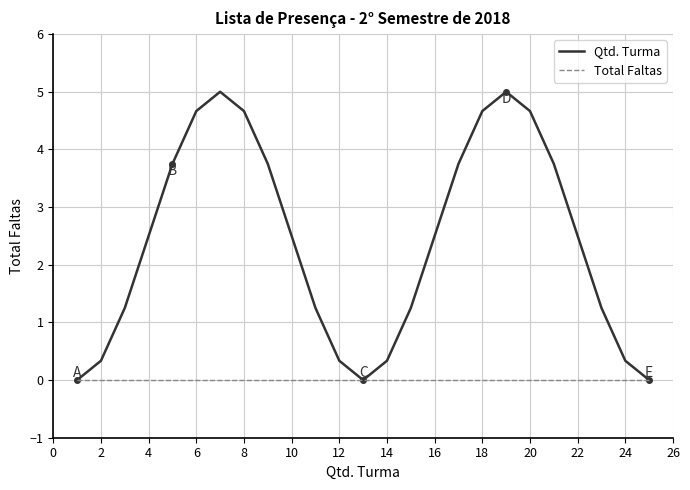

What is the greatest value displayed?

5.0